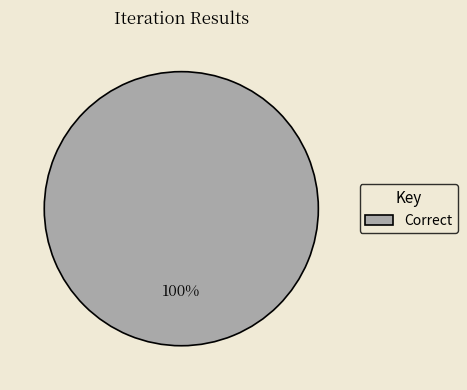

Is it true that Correct is 100% of the pie?

True